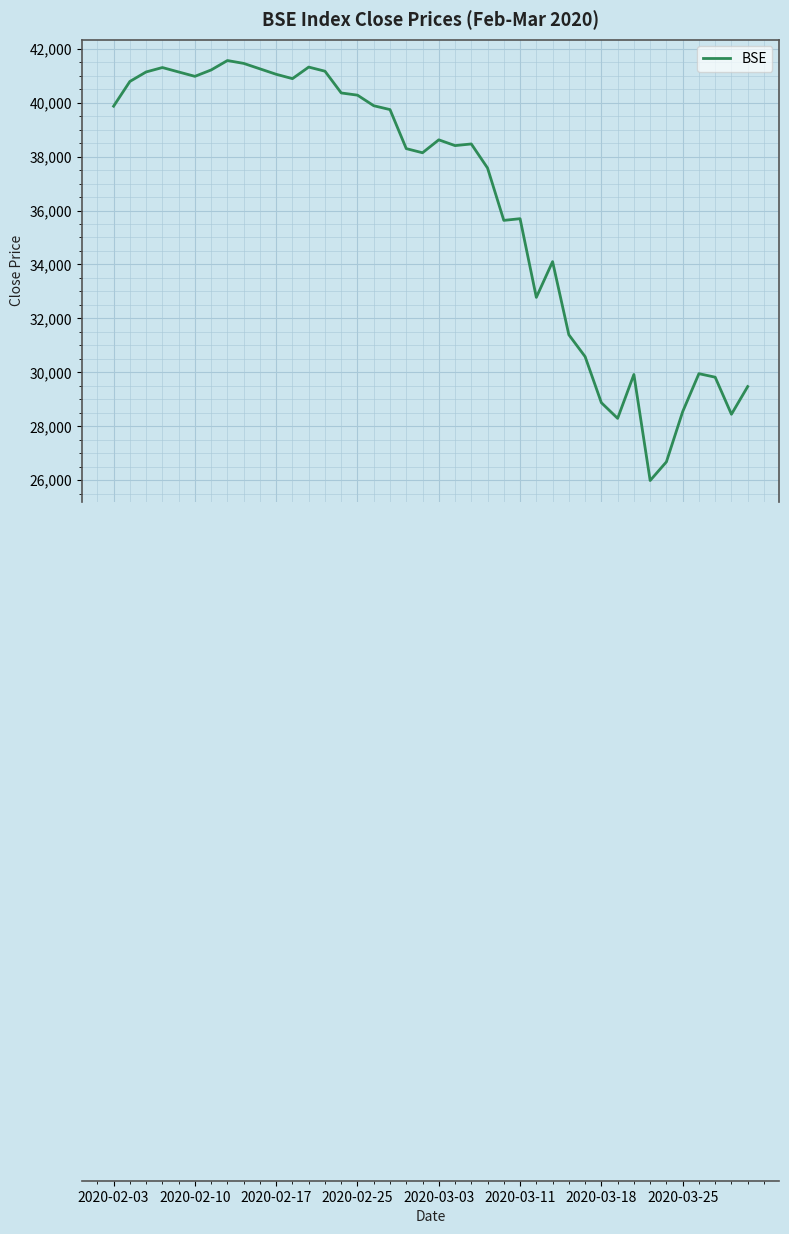

What is the smallest value displayed?

25981.2